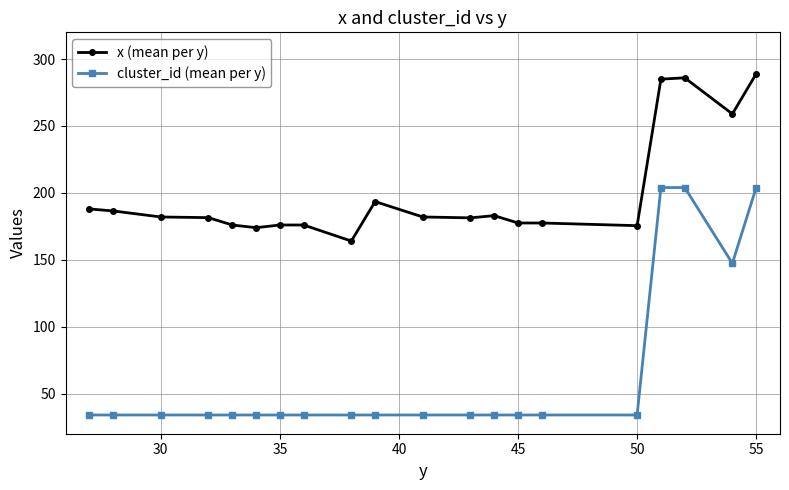

What is the minimum value for x (mean per y)?

164.0